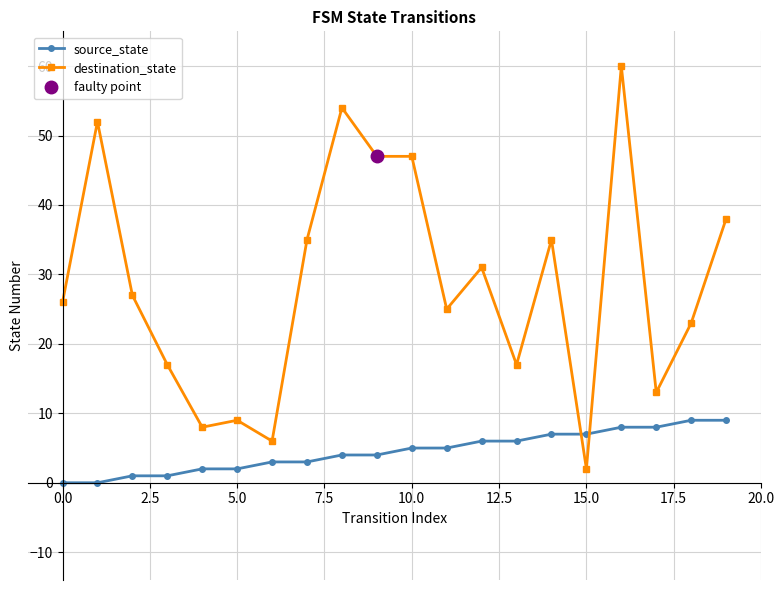

How many data points in source_state are less than 5?

10